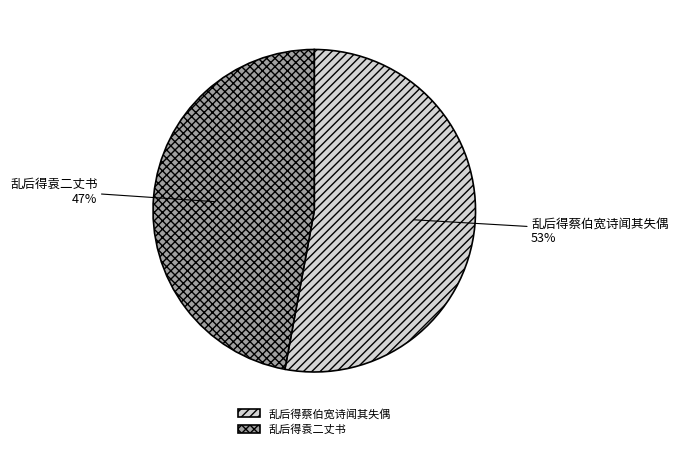

What is the smallest slice in the pie chart?

乱后得袁二丈书